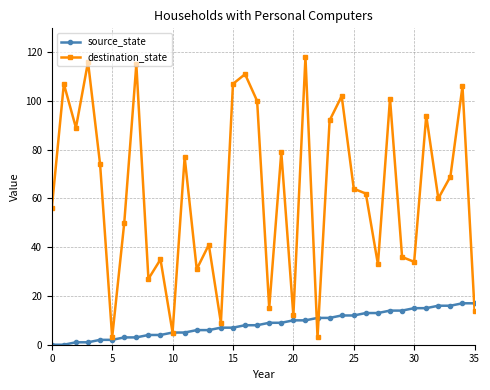

True or false: destination_state has more than 0 interior local peaks.

True